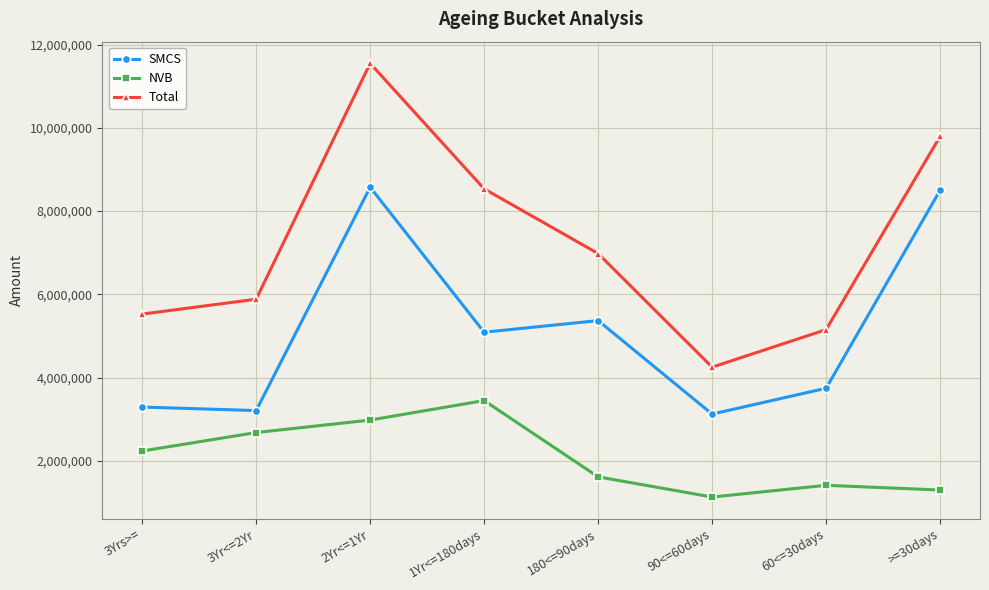

What is the sum of the NVB values at 1Yr<=180days and 2Yr<=1Yr?

6423586